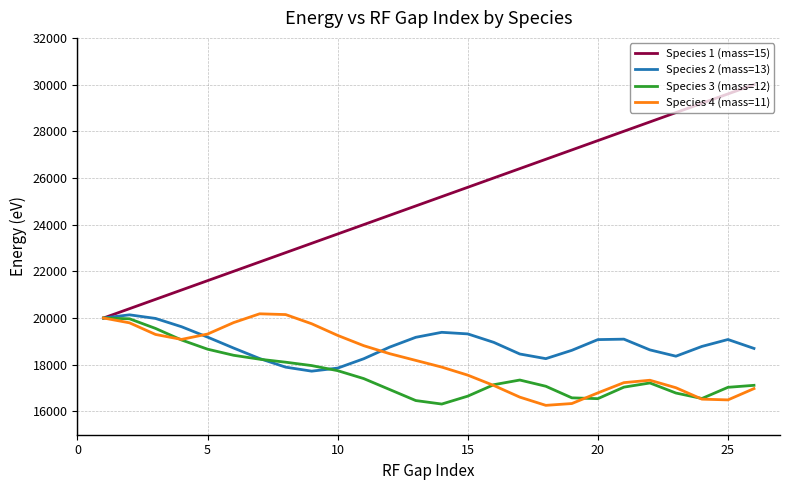

What is the maximum value for Species 1 (mass=15)?

30000